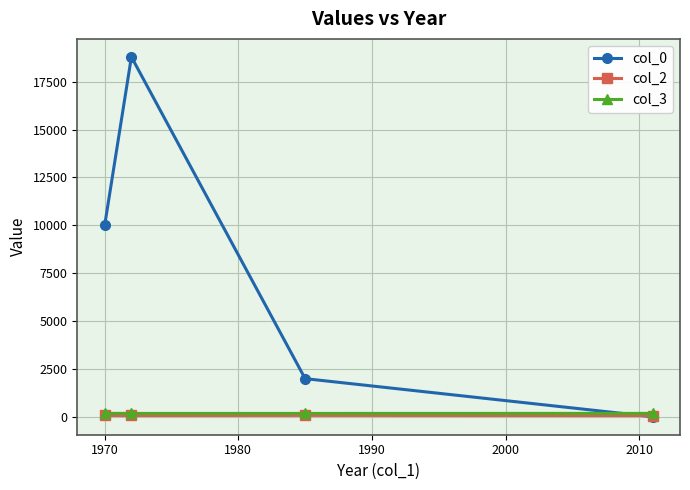

Which series has the widest spread of values?

col_0